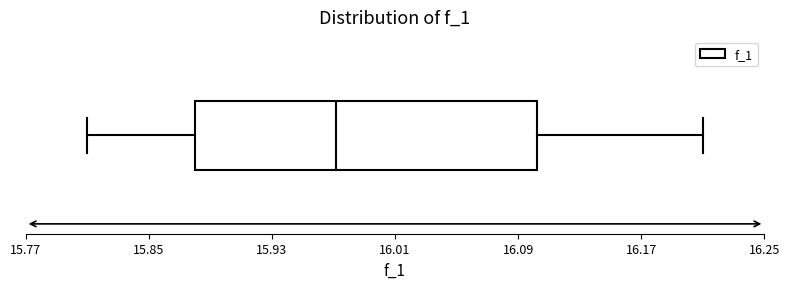

Read this box plot against the x-axis: the position of the median line, the range covered by the box, and the ends of both whiskers. The values are not printed on the chart, so give them approximately, as read against the axis.

median 15.97, box 15.88 to 16.10, whiskers 15.81 to 16.21